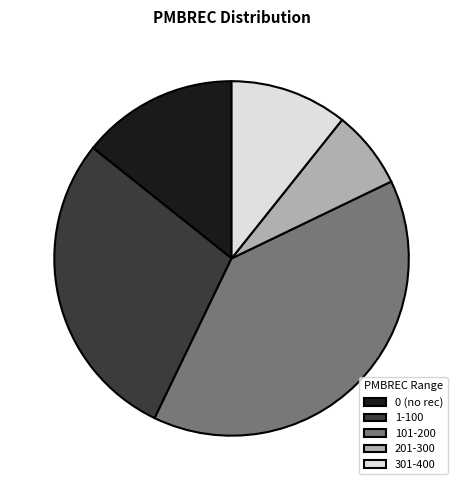

True or false: 301-400 accounts for 1% of the total.

False